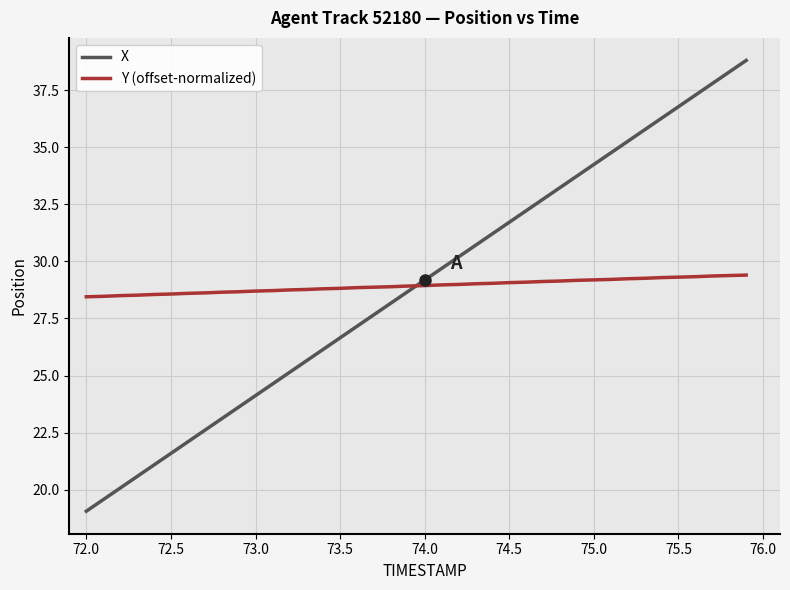

Which series has the largest range (max minus min)?

X